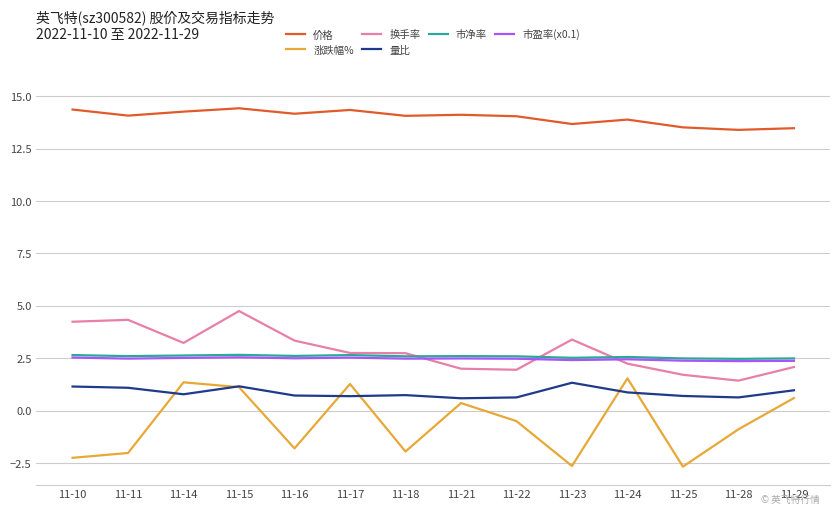

What is the difference between the highest and lowest values at 11-10?

16.6